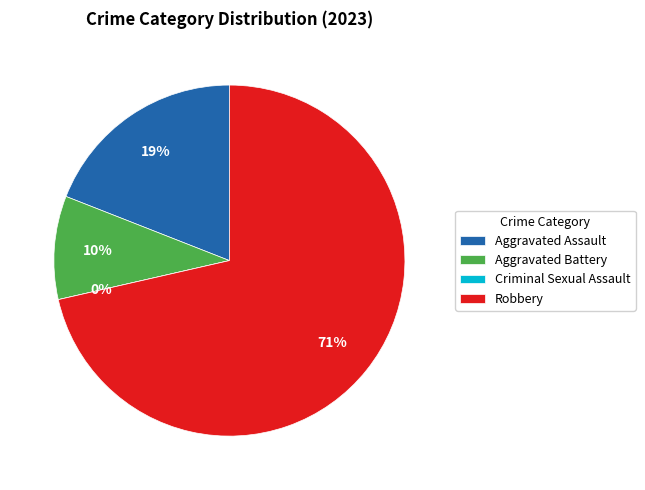

Does Robbery represent more than half of the total?

Yes